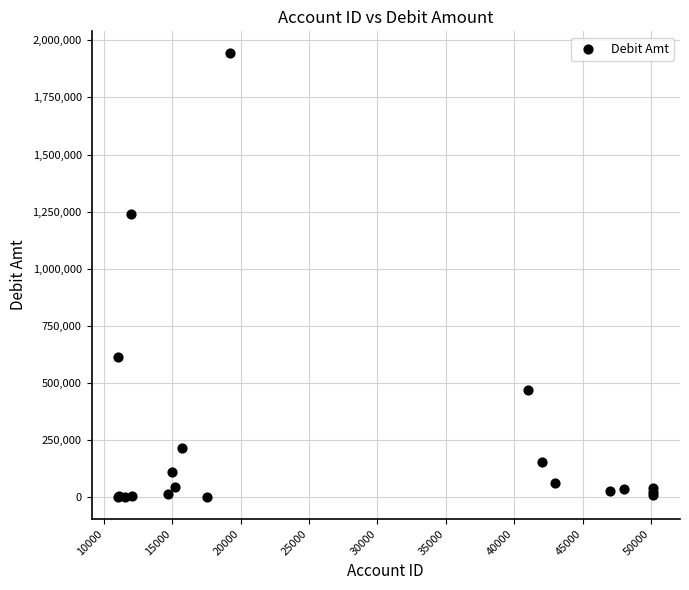

What Y value in the scatter plot is closest to 971403?

1237453.2